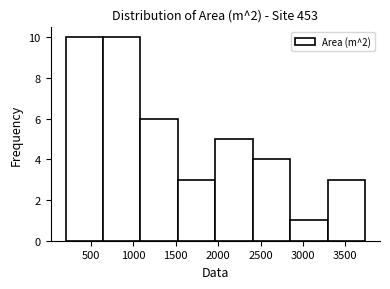

Reading left to right, transcribe this chart: for each bar, give the range it covers on the x-axis and its height. Neither the bar edges nor the heights are printed on the chart, so give them approximately, as read against the axes.

200 to 650: 10
650 to 1100: 10
1100 to 1500: 6
1500 to 1950: 3
1950 to 2400: 5
2400 to 2850: 4
2850 to 3300: 1
3300 to 3750: 3